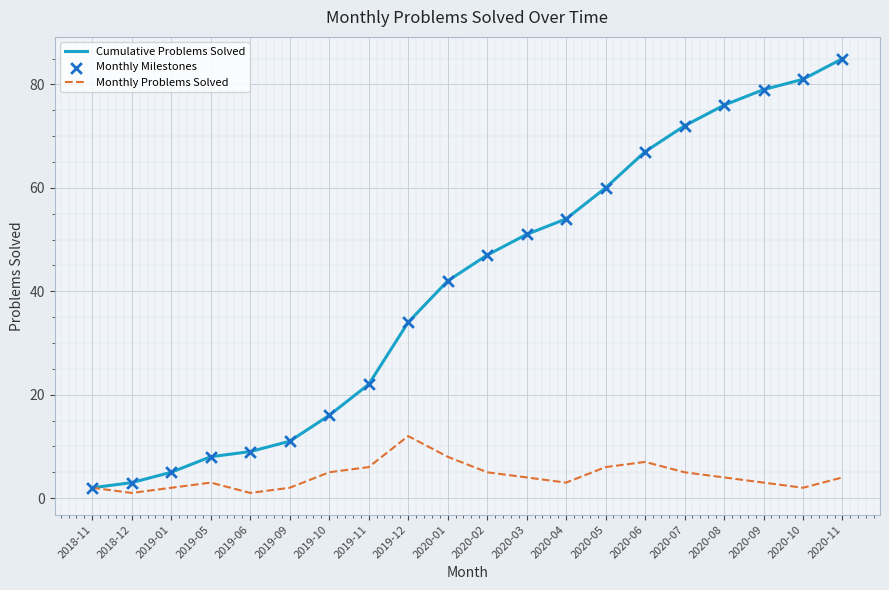

Between 2019-09 and 2020-06, which series saw the biggest shift?

Cumulative Problems Solved